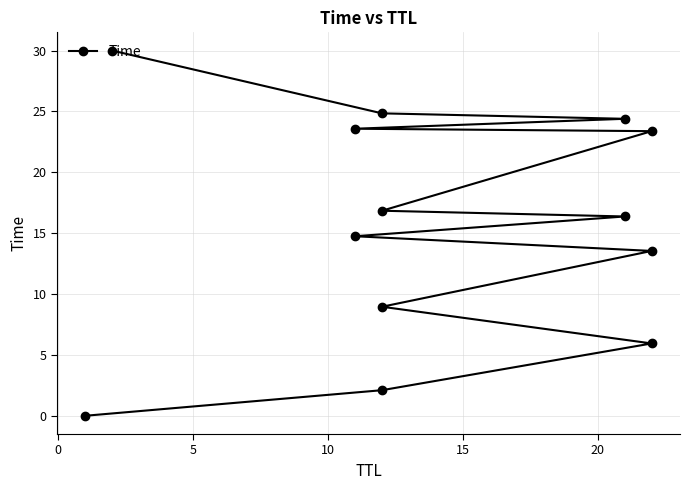

Is it true that the value at 0 is 2.1?

True